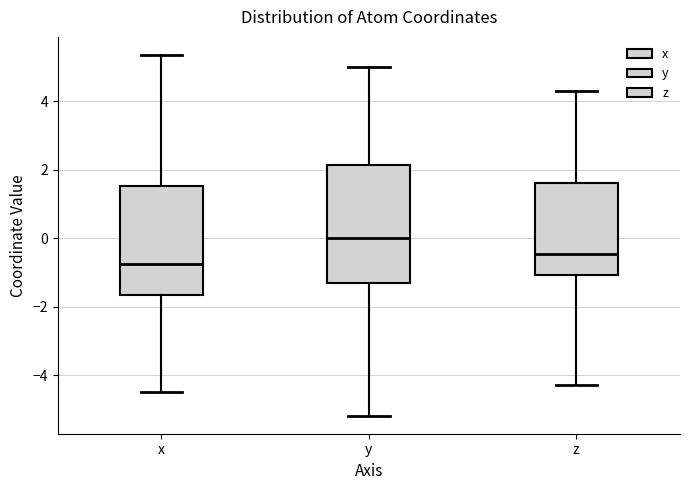

Where is the lower edge of the box for z on the y-axis? The values are not printed on the chart, so give them approximately, as read against the axis.

-1.0